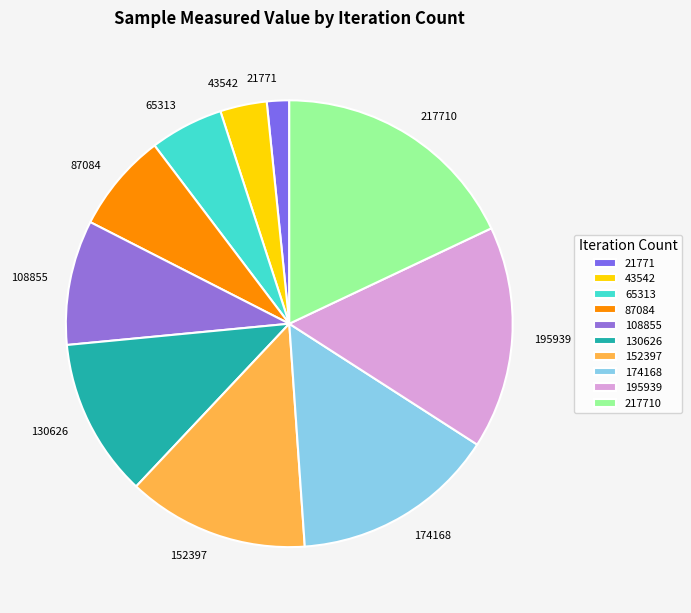

Which category has the smallest portion of the pie?

21771